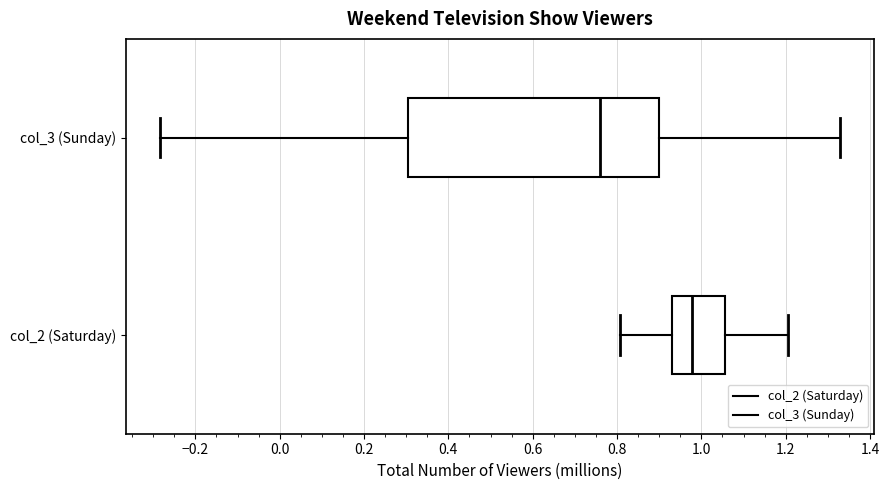

Comparing the boxes themselves (not the whiskers), which one is the widest?

col_3 (Sunday)